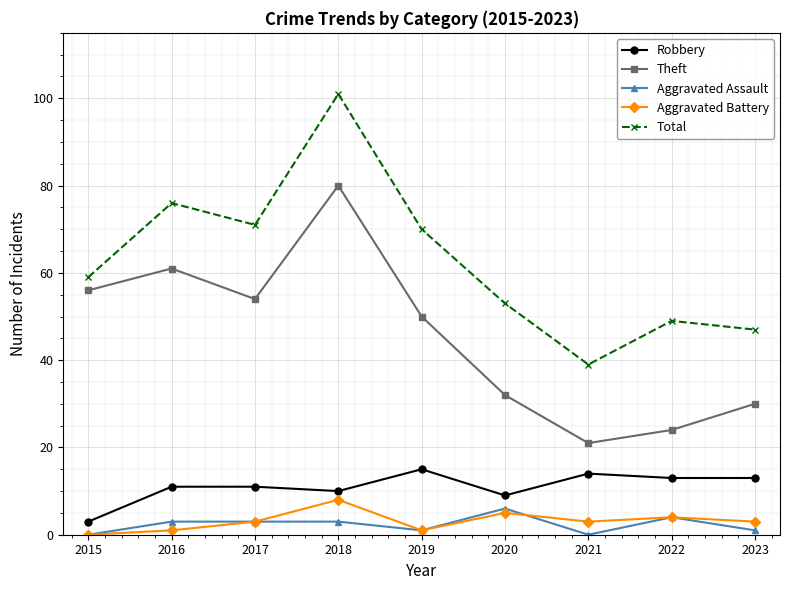

The Robbery series shows 5 at 2022. True or false?

False